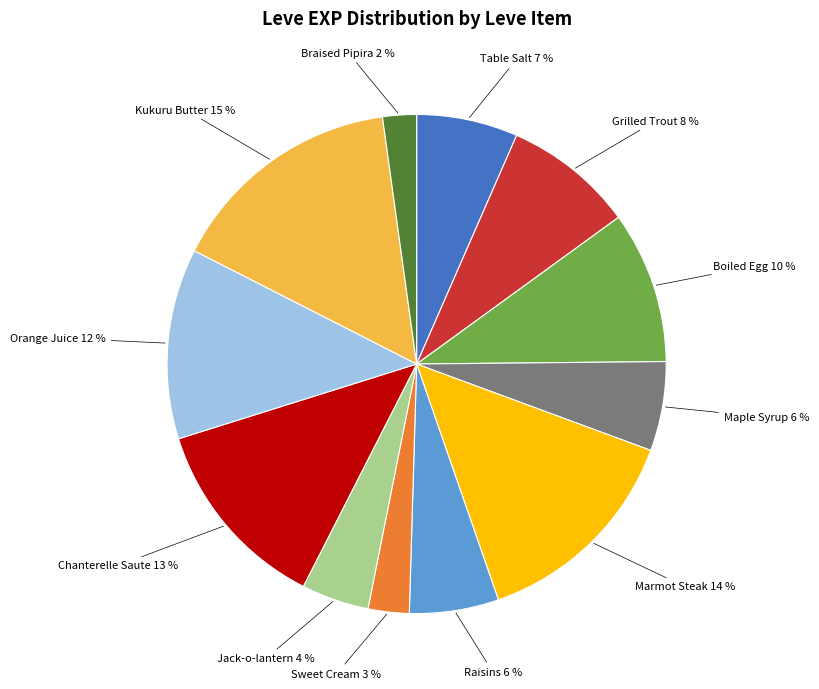

Is there a majority slice in this chart?

No